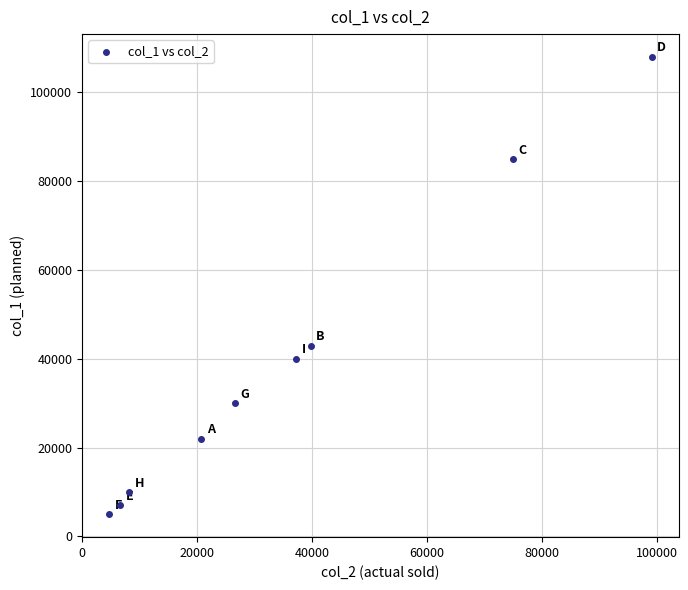

What Y value in the scatter plot is closest to 56500?

43000